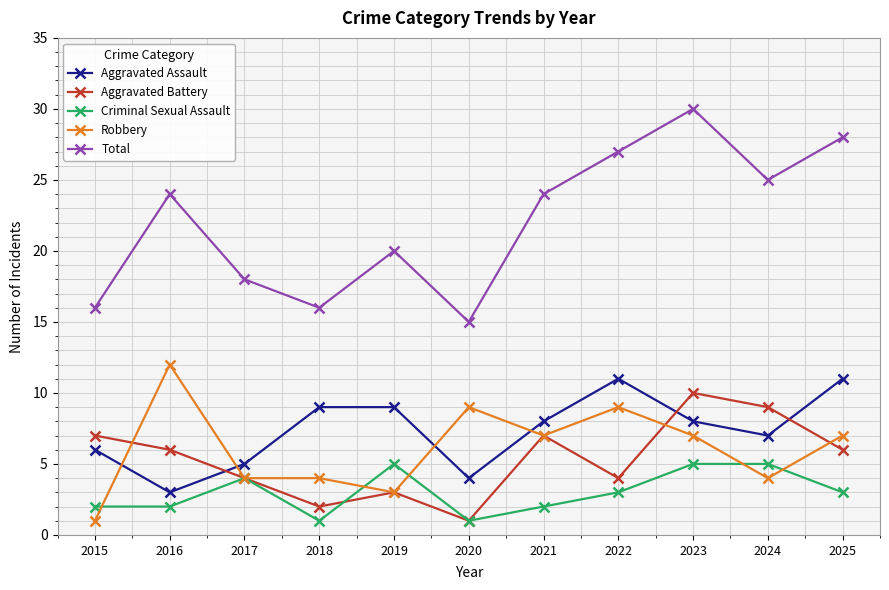

What value does the Criminal Sexual Assault series have at 2017?

4